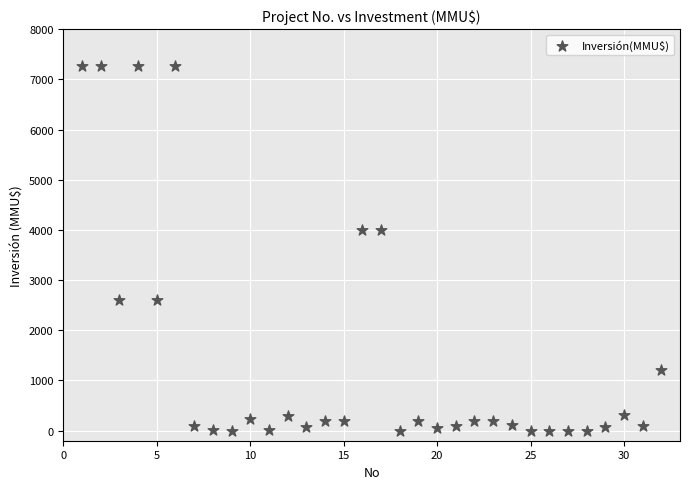

What is the range of Y values (max minus min)?

7263